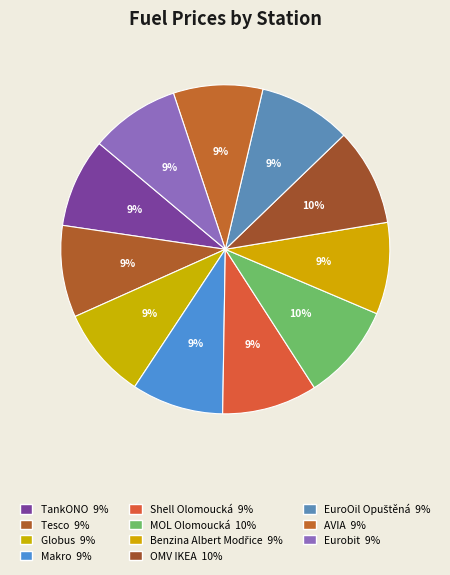

Which category has the smallest portion of the pie?

AVIA